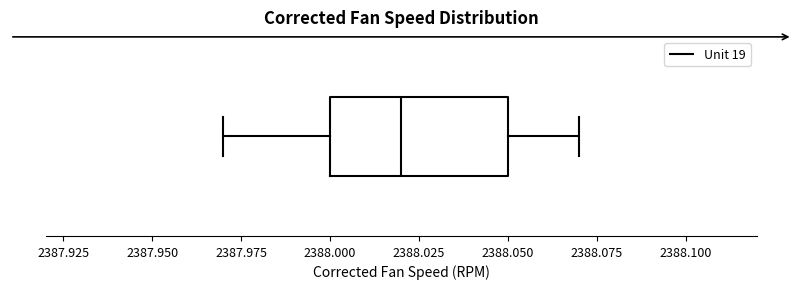

Read this box plot against the x-axis: the position of the median line, the range covered by the box, and the ends of both whiskers. The values are not printed on the chart, so give them approximately, as read against the axis.

median 2388.02, box 2388.00 to 2388.05, whiskers 2387.97 to 2388.07